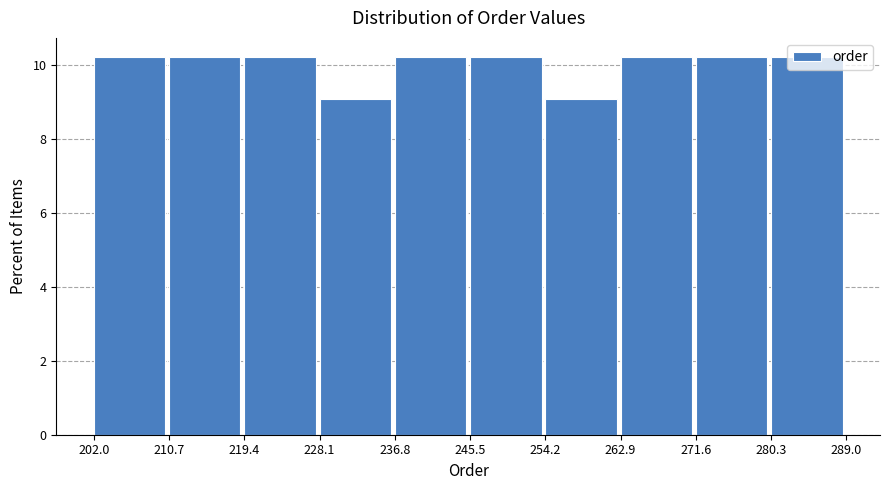

How tall is the bar that spans 210.7 to 219.4 on the x-axis? The values are not printed on the chart, so give them approximately, as read against the axis.

10.2